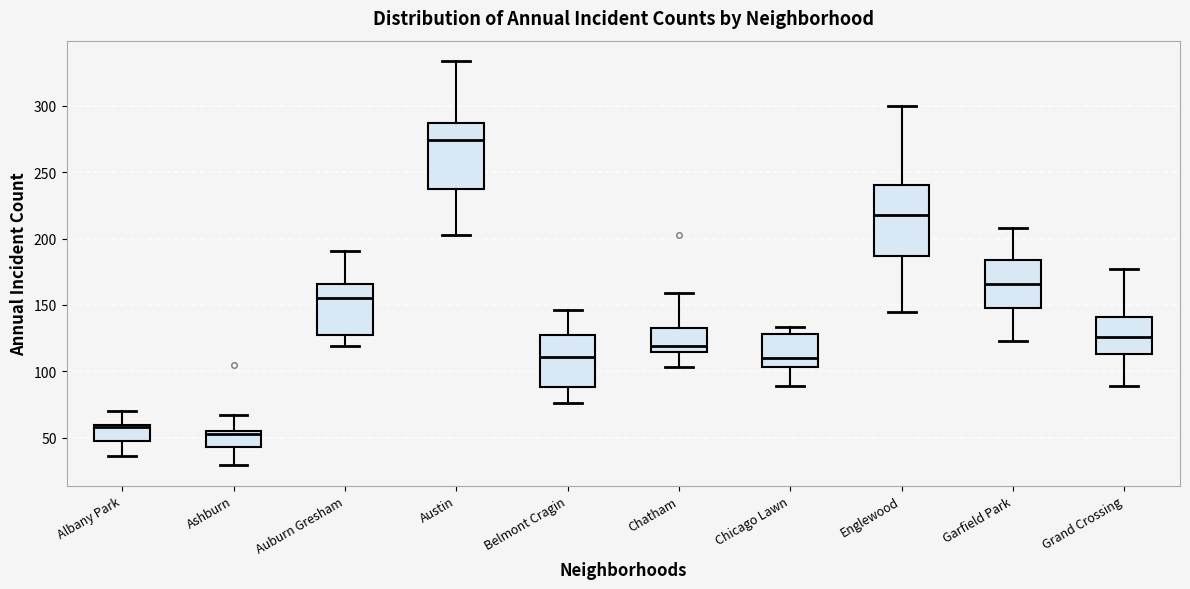

Where is the upper edge of the box for Austin on the y-axis? The values are not printed on the chart, so give them approximately, as read against the axis.

290